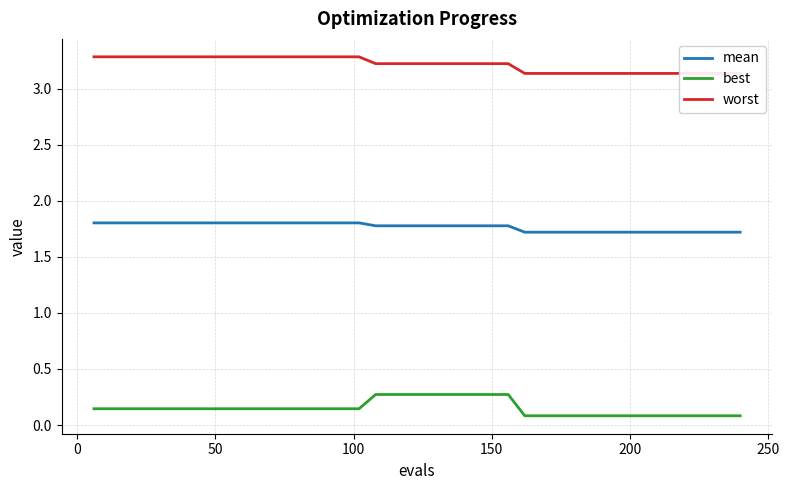

What is the lowest value of the mean series?

1.7